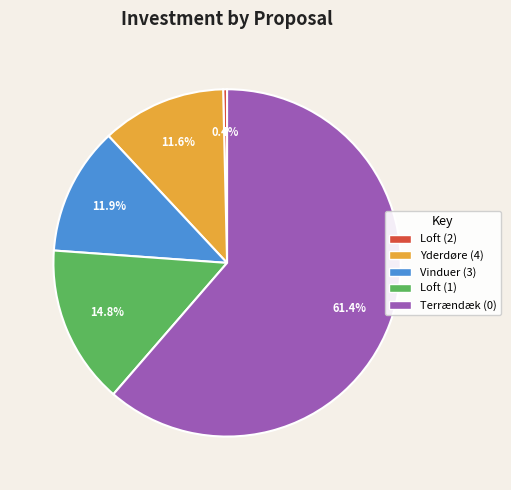

What portion of the pie excludes Yderdøre (4)?

88.4%